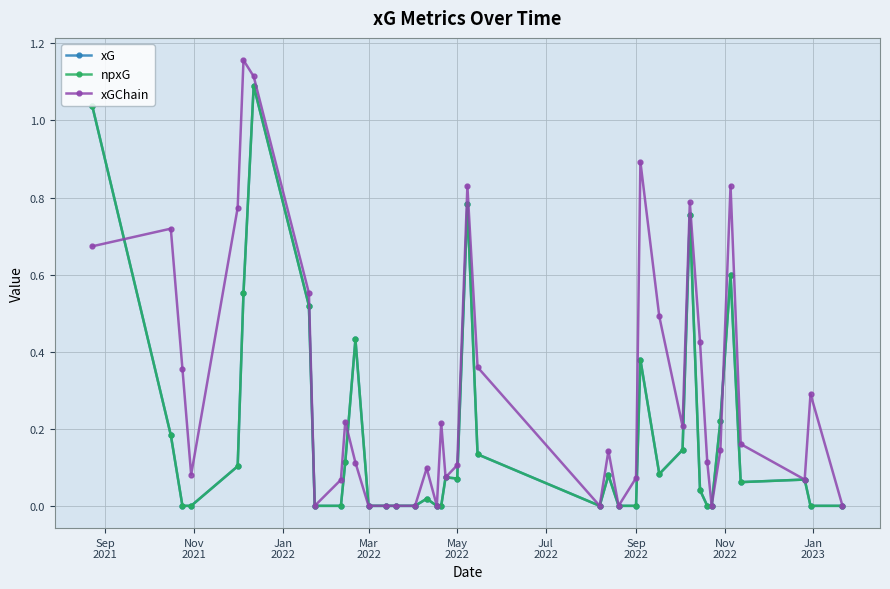

Does the chart have visible grid lines?

Yes